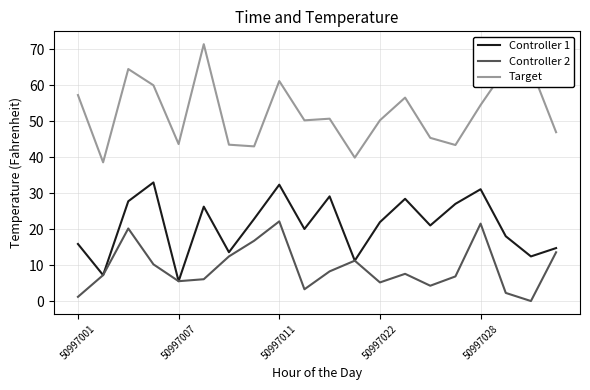

True or false: Controller 2 and Target intersect in this chart.

False